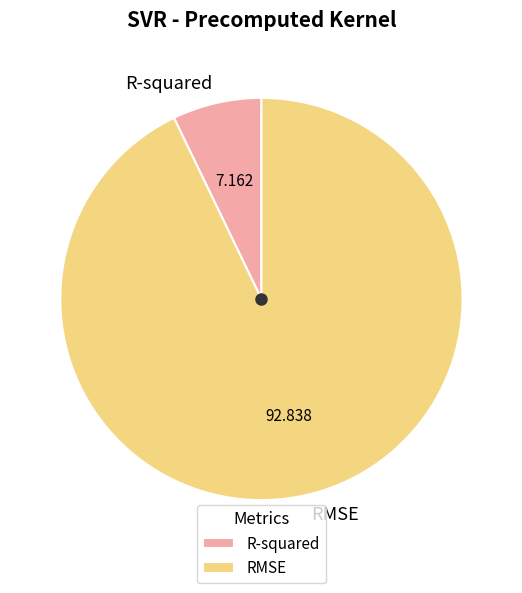

Is it true that RMSE is 93% of the pie?

True